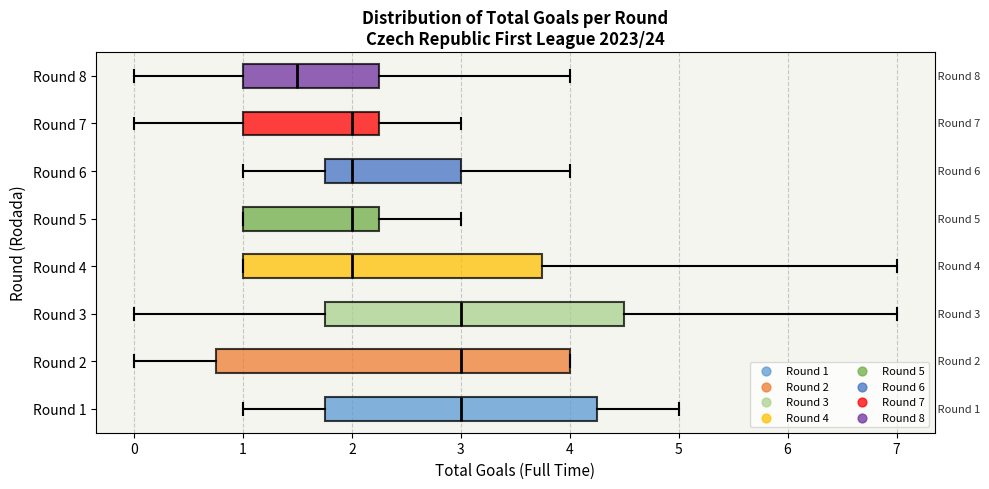

Which box is the widest, from its left edge to its right edge?

Round 2